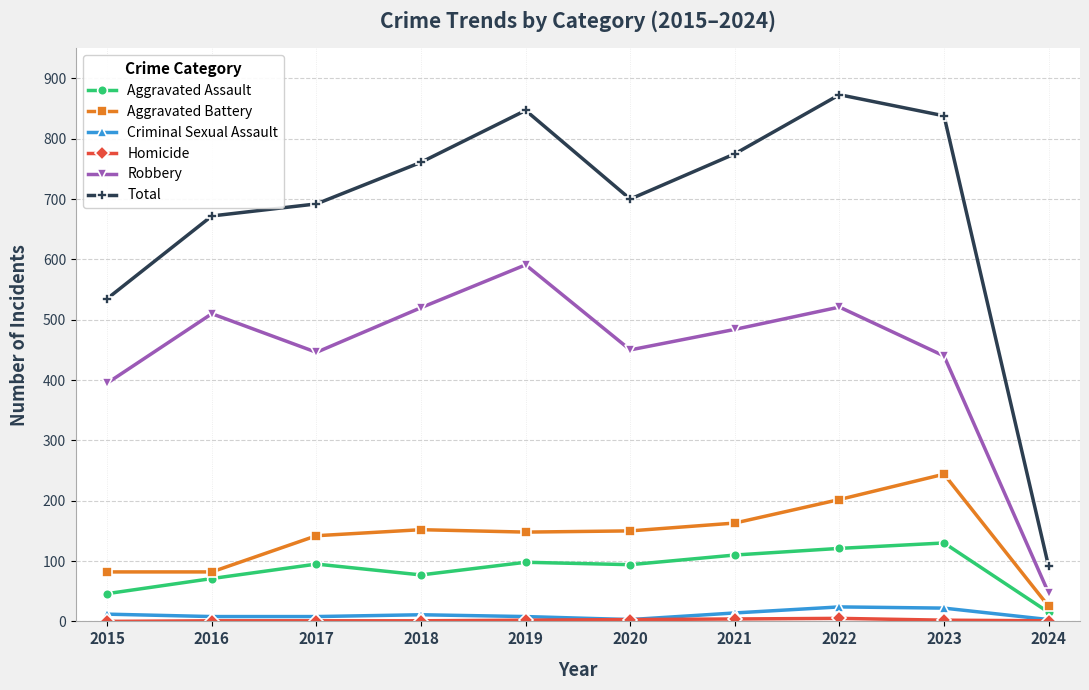

True or false: Aggravated Battery and Total cross at least once.

False